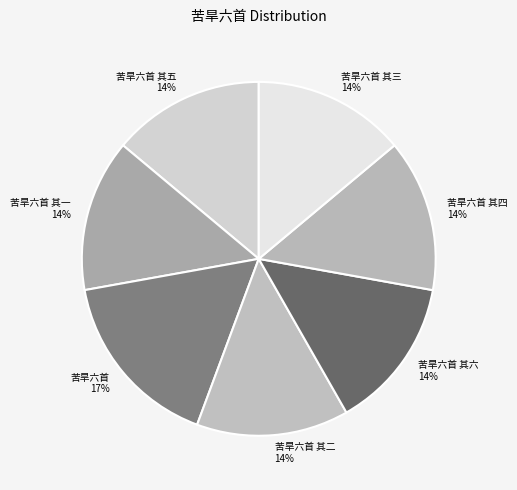

Is it true that 苦旱六首 其三 is 4% of the pie?

False